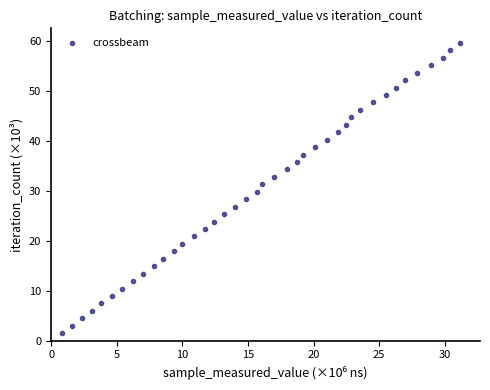

What is the range of X values (max minus min)?

30.4